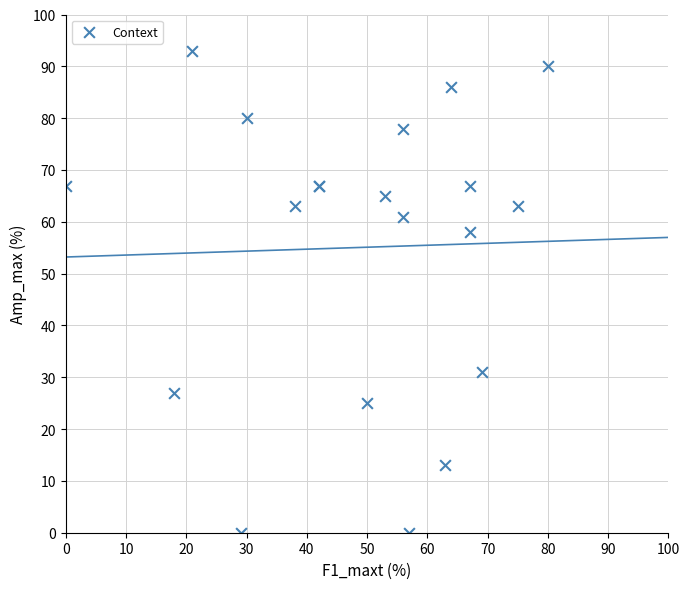

What Y value in the scatter plot is closest to 46?

58